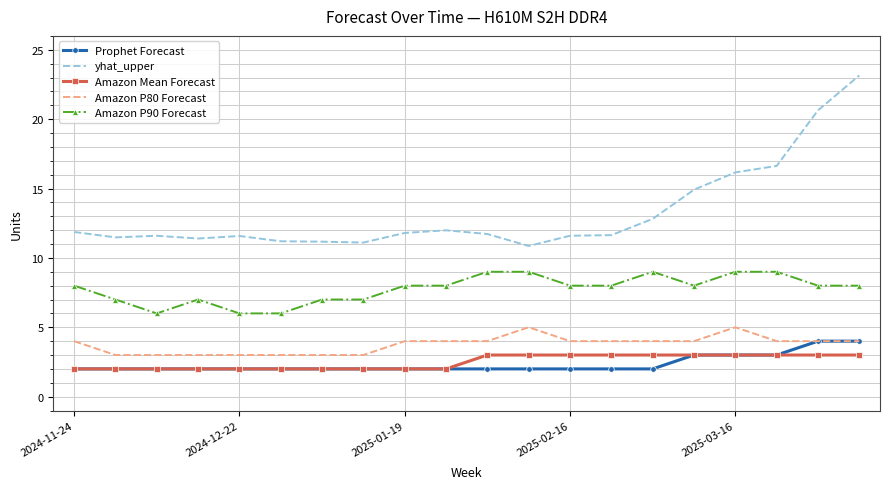

What is the smallest value displayed?

2.0